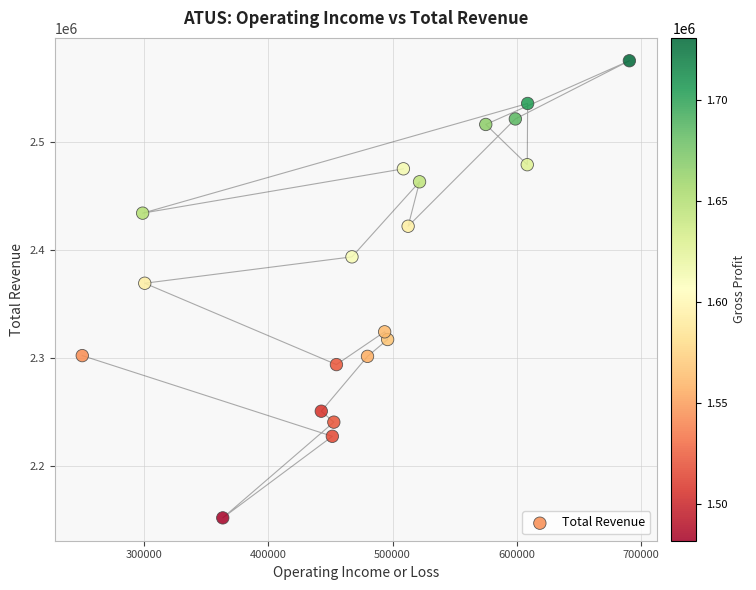

What Y value in the scatter plot is closest to 2363600?

2369200